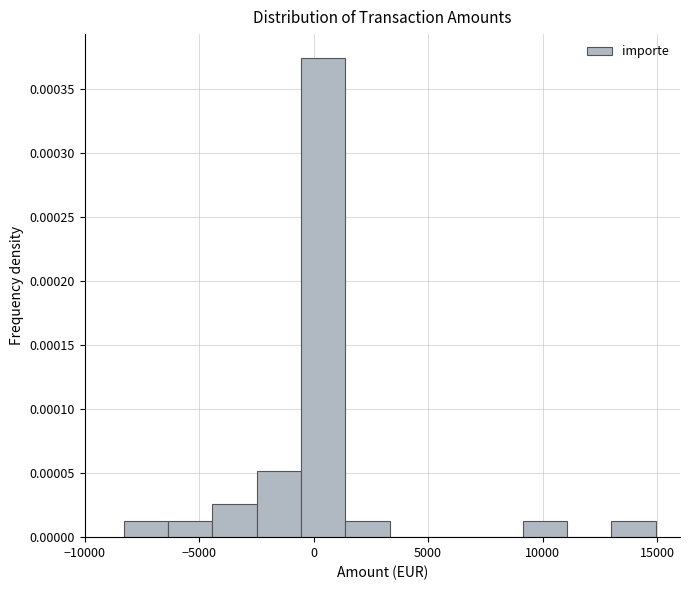

Around what value on the x-axis is the tallest bar? Give the approximate position of its centre, as read against the axis.

500